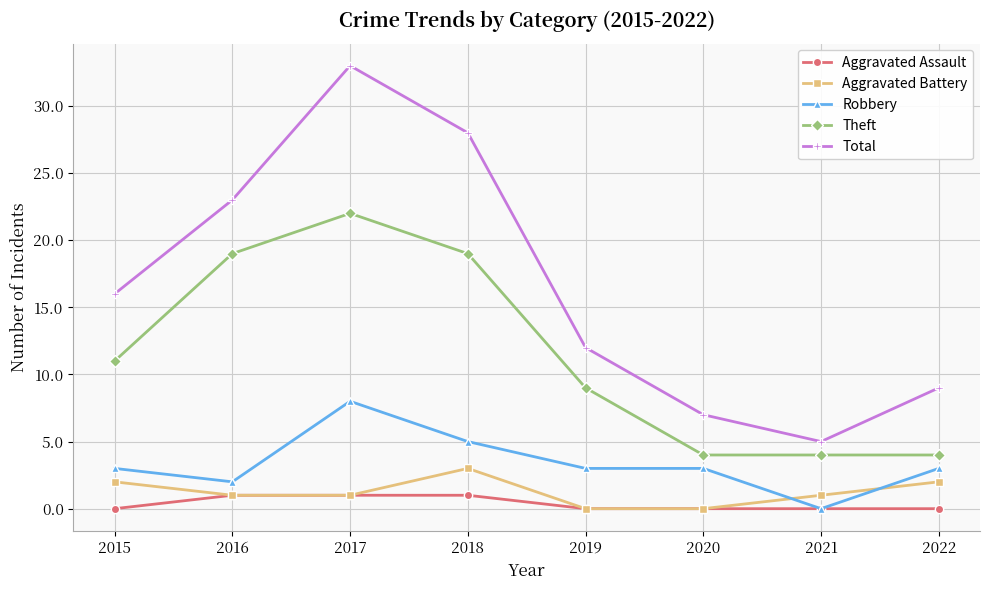

The Total series shows 7 at 2020. True or false?

True